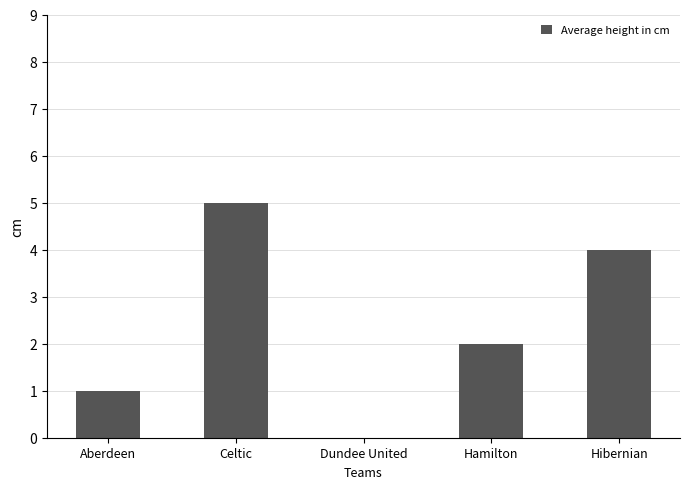

Between Aberdeen and Dundee United, which is larger?

Aberdeen